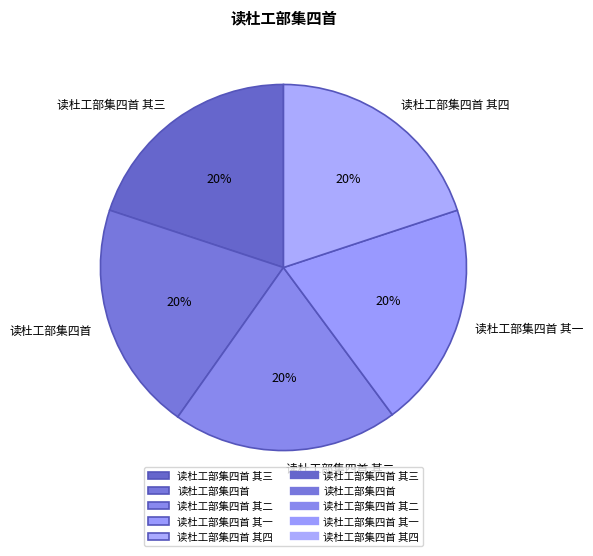

Is the sum of 读杜工部集四首 其一 and 读杜工部集四首 其四 greater than half?

No